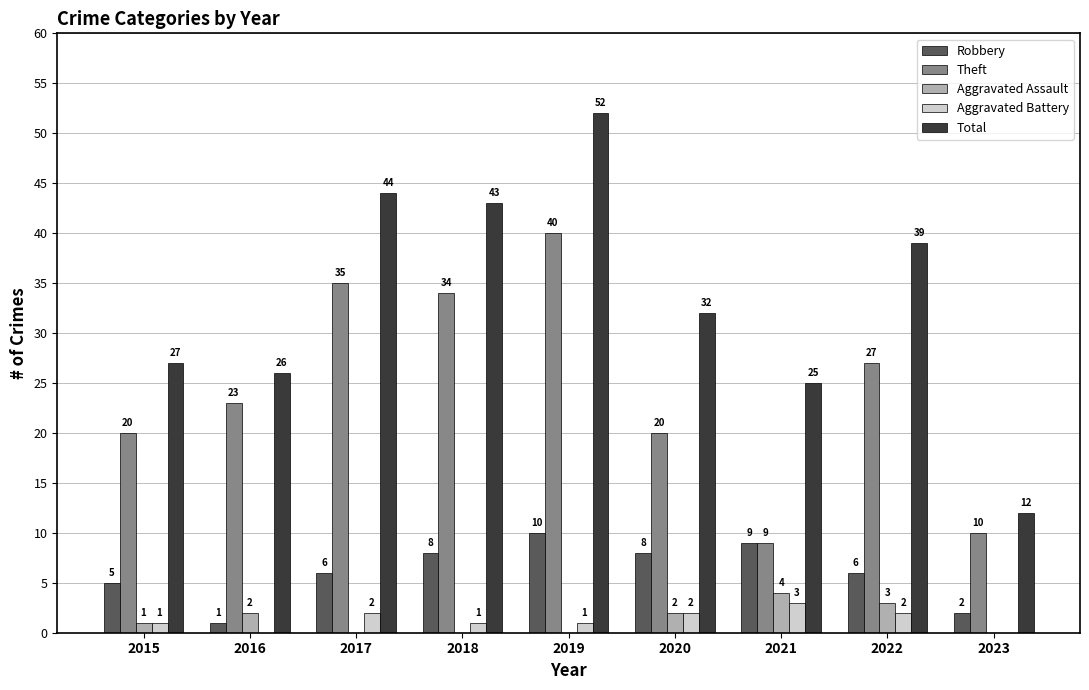

How many Aggravated Battery values are between 1 and 2?

6